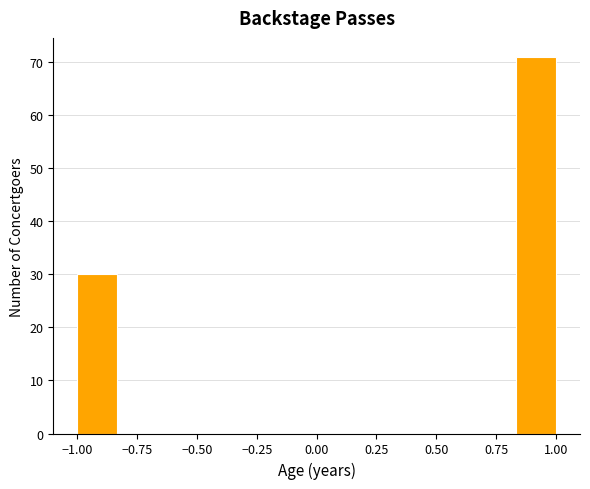

Around what value on the x-axis is the tallest bar? Give the approximate position of its centre, as read against the axis.

0.90